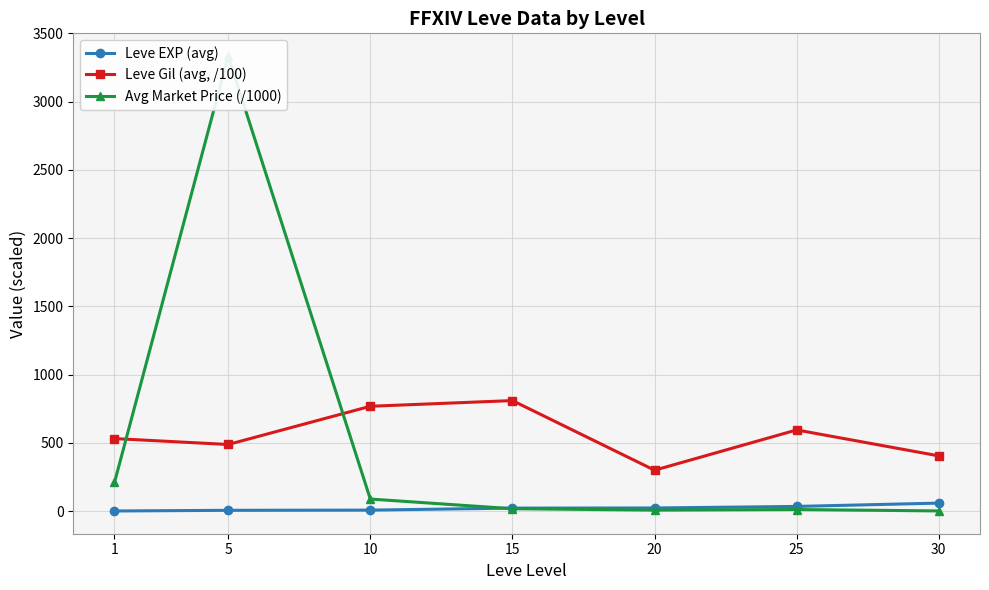

Which has a higher value, 20 or 10?

20